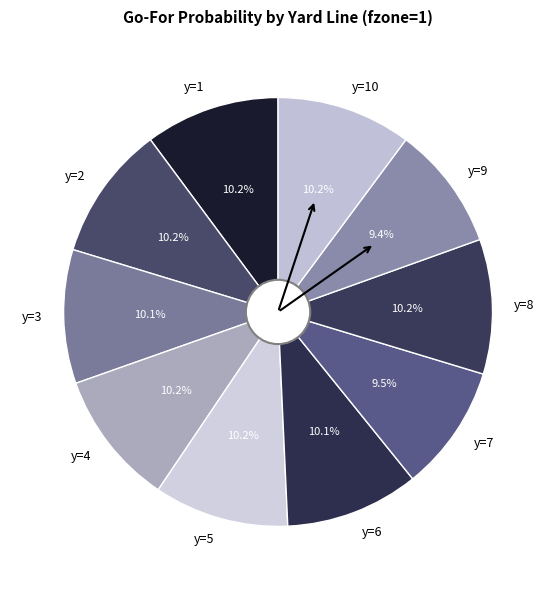

Combined, do y=1 and y=2 account for over 50%?

No